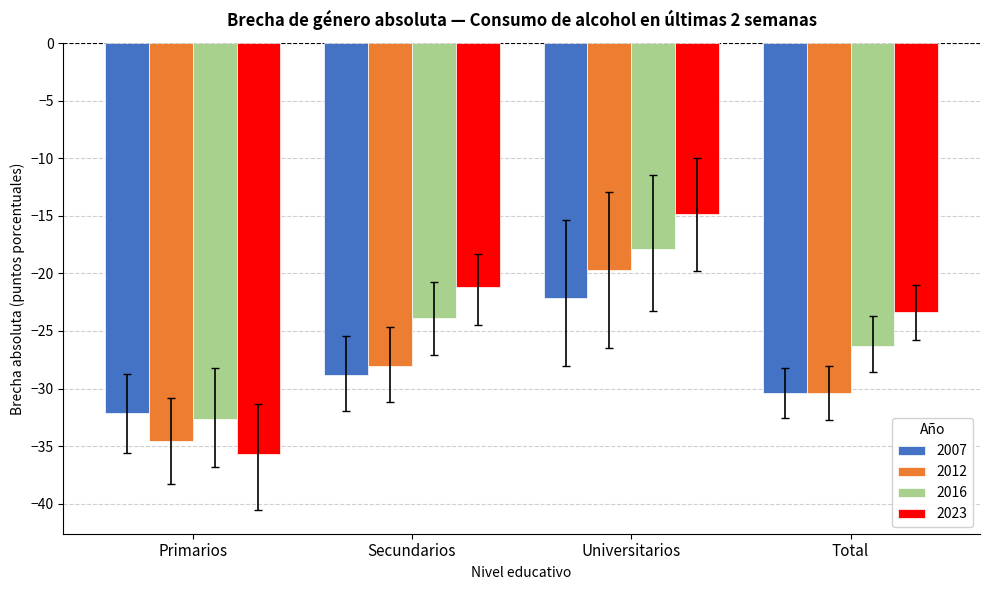

Reading left to right, what are all the values shown in this chart?

2007: Primarios=-32.2	Secundarios=-28.8	Universitarios=-22.1	Total=-30.4
2012: Primarios=-34.6	Secundarios=-28.1	Universitarios=-19.7	Total=-30.4
2016: Primarios=-32.7	Secundarios=-23.9	Universitarios=-17.9	Total=-26.3
2023: Primarios=-35.7	Secundarios=-21.2	Universitarios=-14.9	Total=-23.3